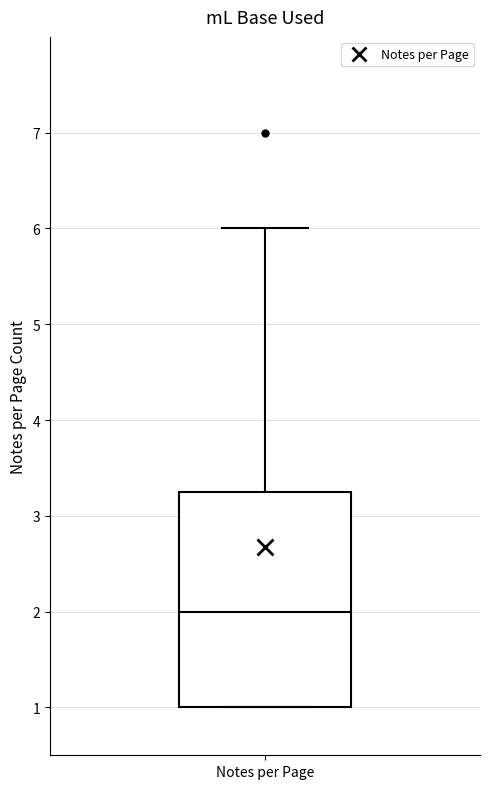

Read this box plot against the y-axis: the position of the median line, the range covered by the box, and the ends of both whiskers. The values are not printed on the chart, so give them approximately, as read against the axis.

median 2.0, box 1.0 to 3.3, whiskers 1.0 to 6.0